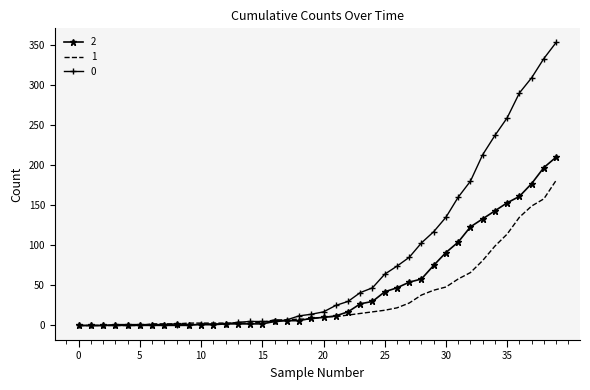

Rank the series by their average value, from highest to lowest.

0, 2, 1